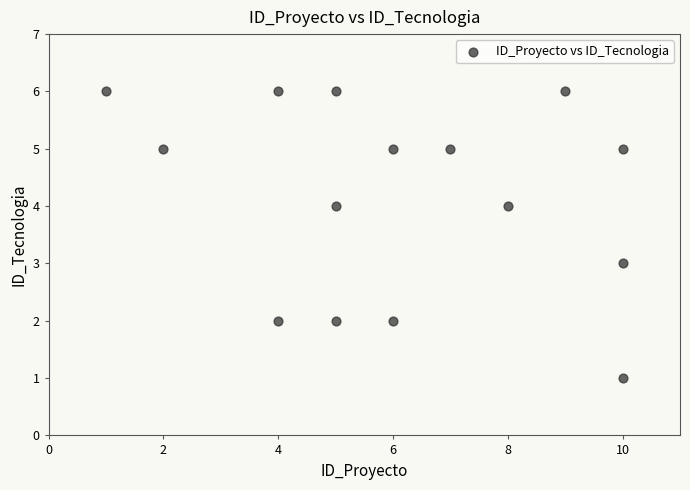

What is the range of X values (max minus min)?

9